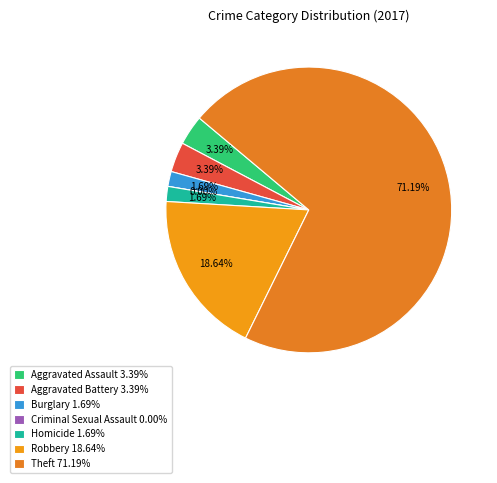

To the nearest percent, what portion does Theft represent?

71%